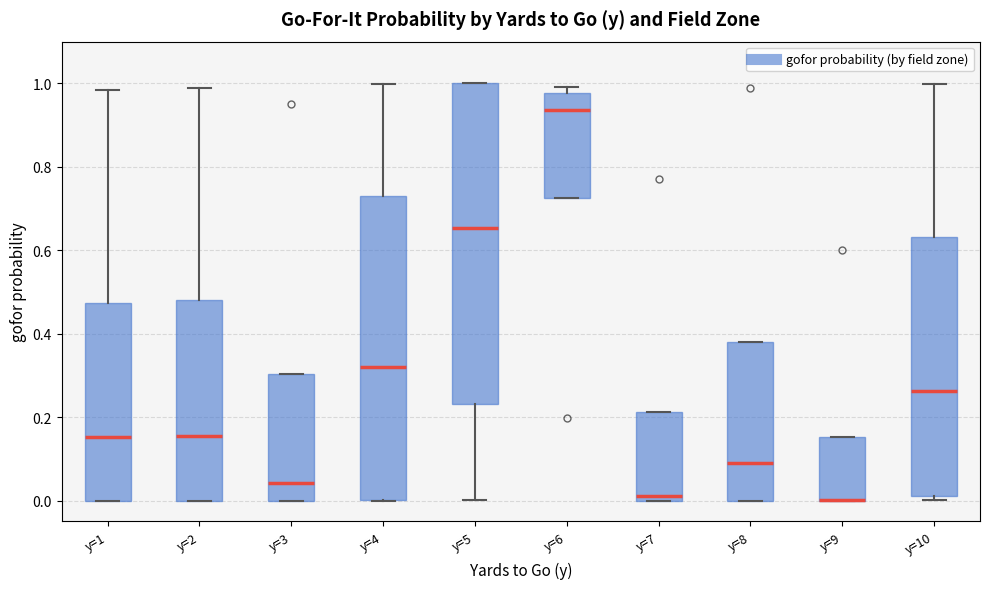

Where does the median line of the box for y=3 sit on the y-axis? The values are not printed on the chart, so give them approximately, as read against the axis.

0.04